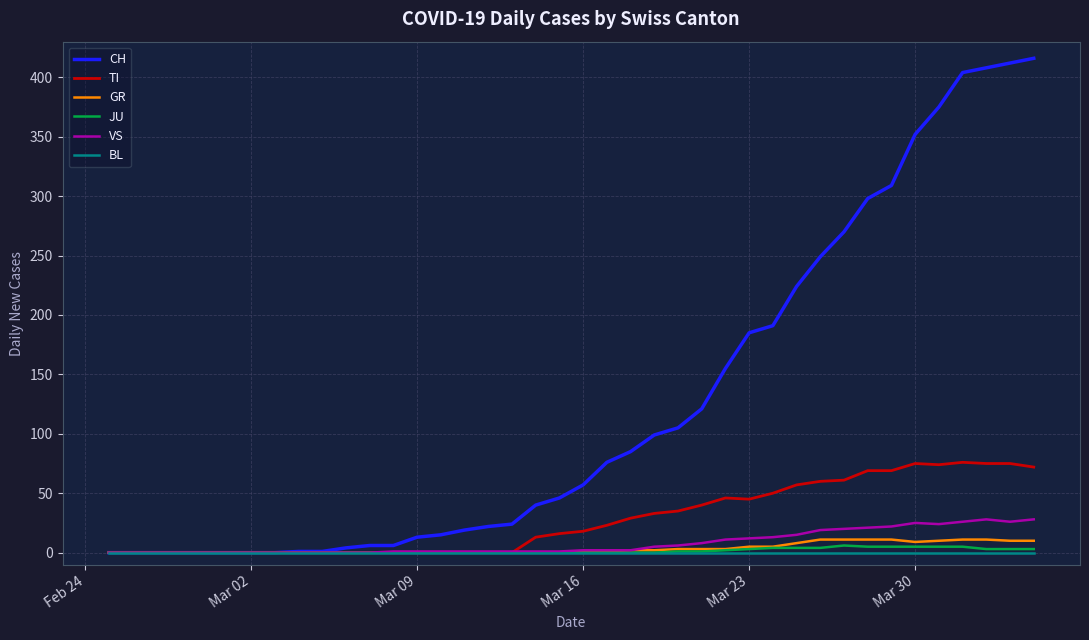

Which series has the widest spread of values?

CH